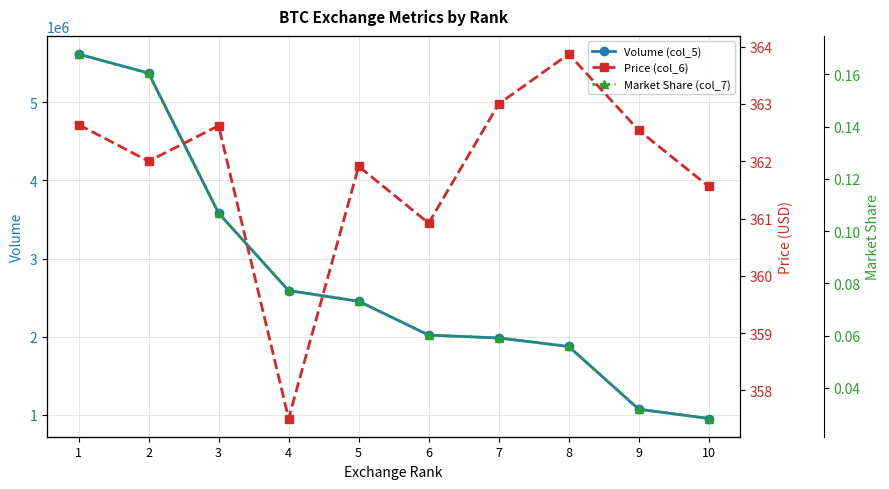

What are all the series names shown in the legend?

Volume (col_5), Price (col_6), Market Share (col_7)